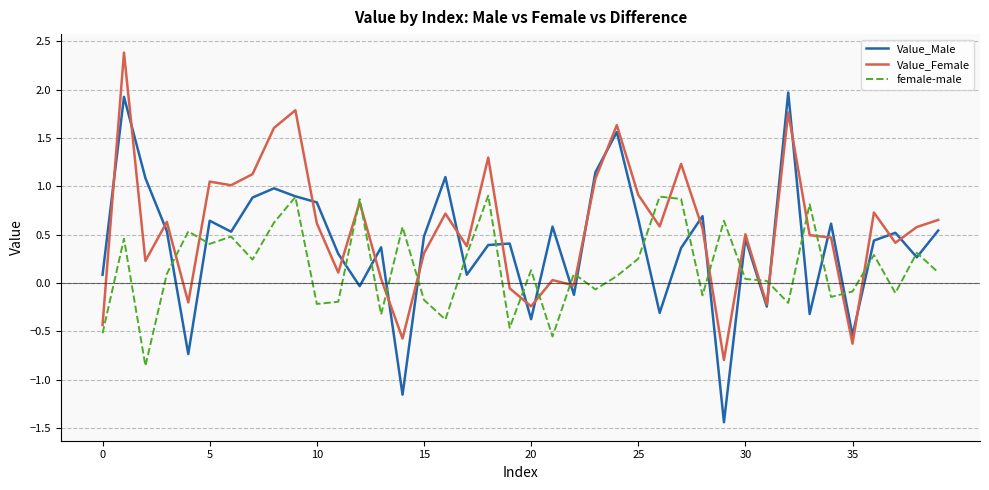

How many lines are shown in the chart?

3